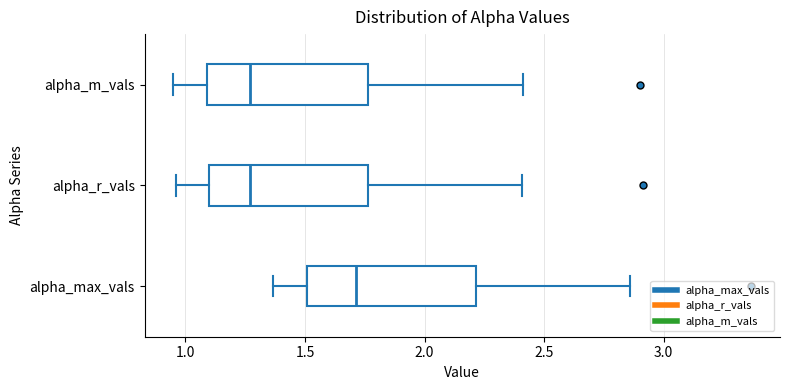

Reading bottom to top, transcribe this box plot: for each box, give where its median line is, the range the box spans, and where its two whiskers end, as read against the x-axis. The values are not printed on the chart, so give them approximately, as read against the axis.

alpha_max_vals: median 1.70, box 1.50 to 2.20, whiskers 1.35 to 2.85
alpha_r_vals: median 1.25, box 1.10 to 1.75, whiskers 0.95 to 2.40
alpha_m_vals: median 1.25, box 1.10 to 1.75, whiskers 0.95 to 2.40